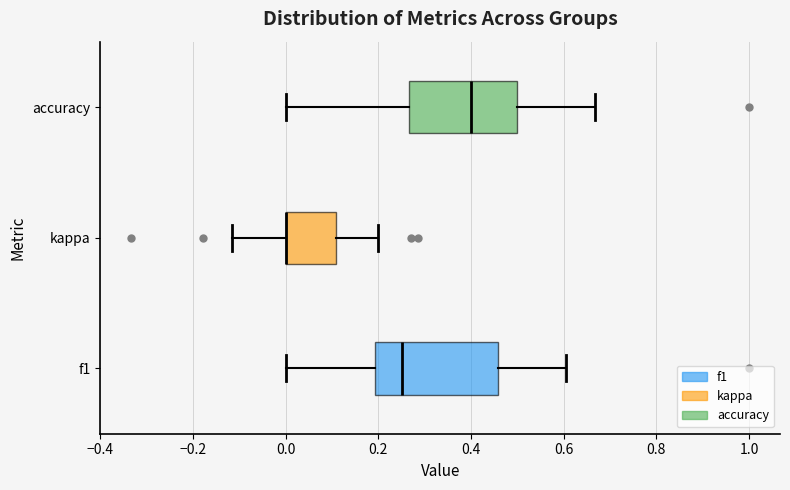

Reading bottom to top, read every box against the x-axis: the position of its median line, the range the box covers, and the ends of its whiskers. The values are not printed on the chart, so give them approximately, as read against the axis.

f1: median 0.26, box 0.20 to 0.46, whiskers 0.00 to 0.60
kappa: median 0.00 (drawn on the box's left edge), box 0.00 to 0.10, whiskers -0.12 to 0.20
accuracy: median 0.40, box 0.26 to 0.50, whiskers 0.00 to 0.66